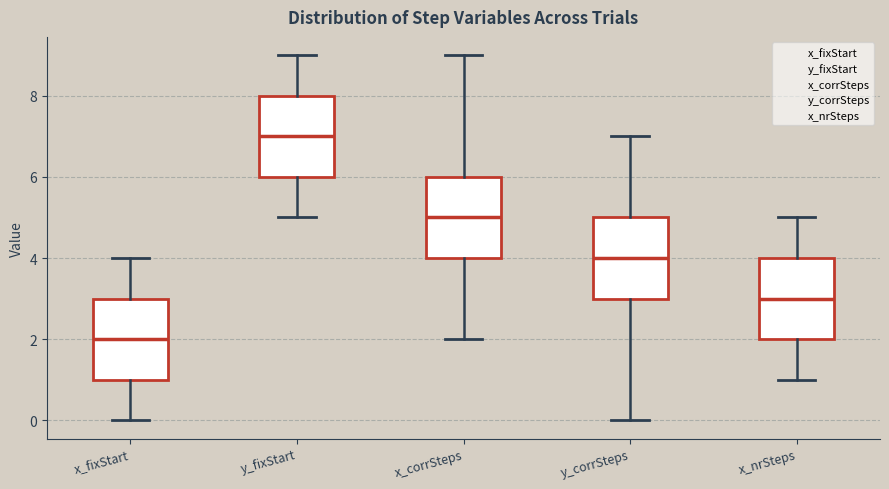

Reading left to right, read every box against the y-axis: the position of its median line, the range the box covers, and the ends of its whiskers. The values are not printed on the chart, so give them approximately, as read against the axis.

x_fixStart: median 2, box 1 to 3, whiskers 0 to 4
y_fixStart: median 7, box 6 to 8, whiskers 5 to 9
x_corrSteps: median 5, box 4 to 6, whiskers 2 to 9
y_corrSteps: median 4, box 3 to 5, whiskers 0 to 7
x_nrSteps: median 3, box 2 to 4, whiskers 1 to 5